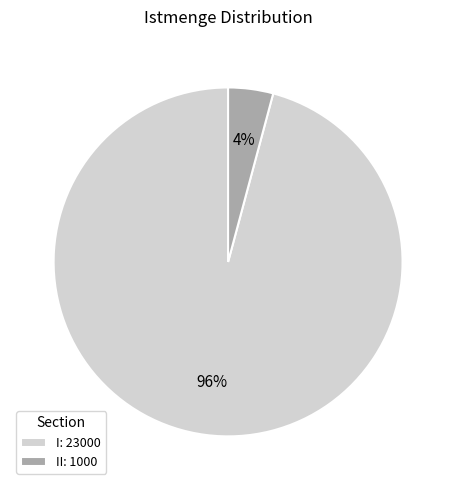

Count the number of slices in the pie.

2